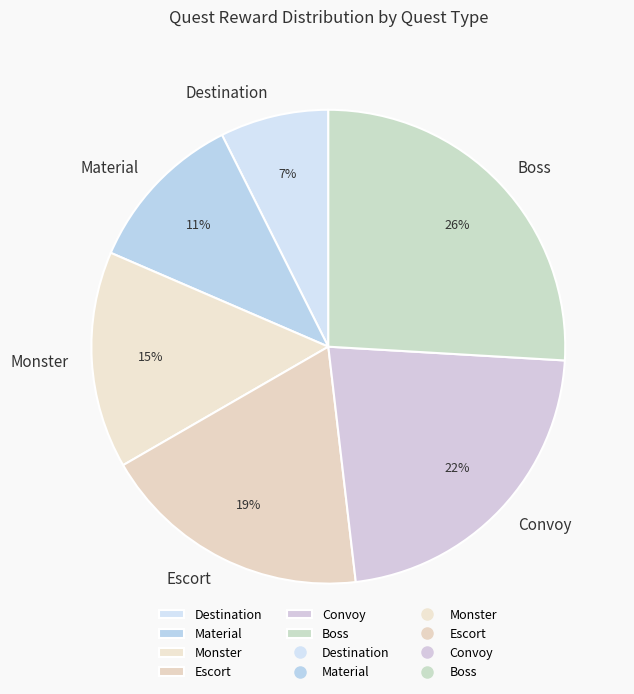

To the nearest percent, what is the difference between the largest and smallest slice percentages?

19%